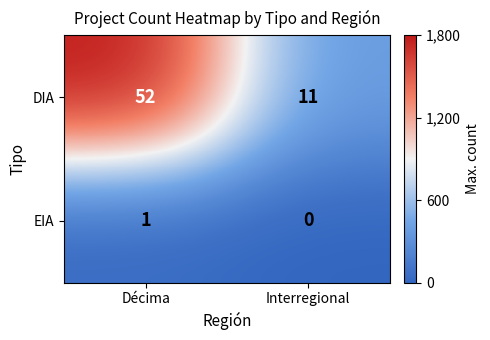

List the series in order of their peak value, lowest first.

EIA, DIA